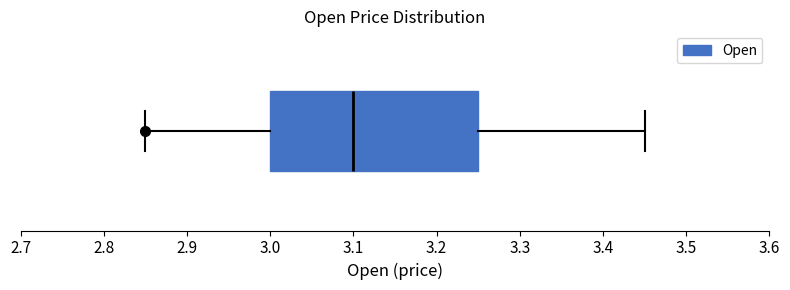

Read this box plot against the x-axis: the position of the median line, the range covered by the box, and the ends of both whiskers. The values are not printed on the chart, so give them approximately, as read against the axis.

median 3.10, box 3.00 to 3.25, whiskers 2.85 to 3.45